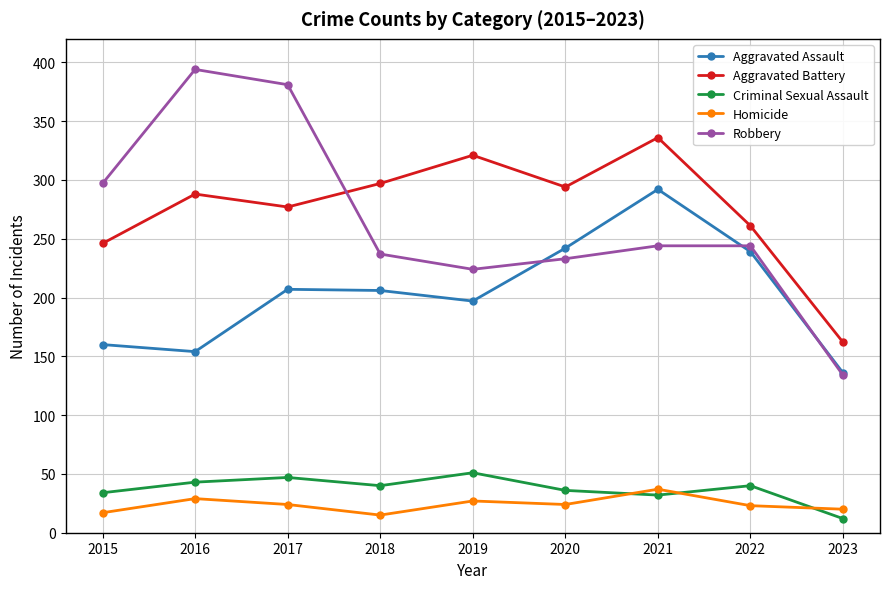

What is the minimum value for Aggravated Assault?

136